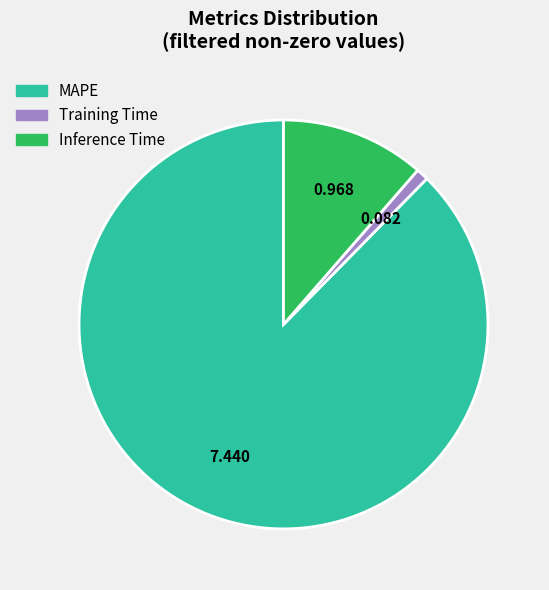

Which has a higher value, Training Time or Inference Time?

Inference Time